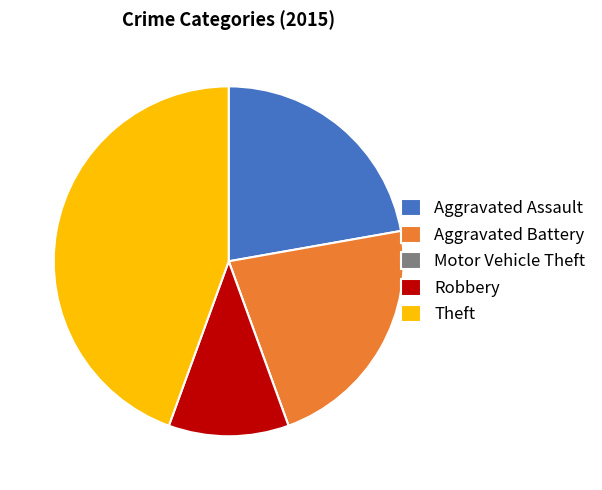

Do Aggravated Assault and Theft together represent more than half of the pie?

Yes